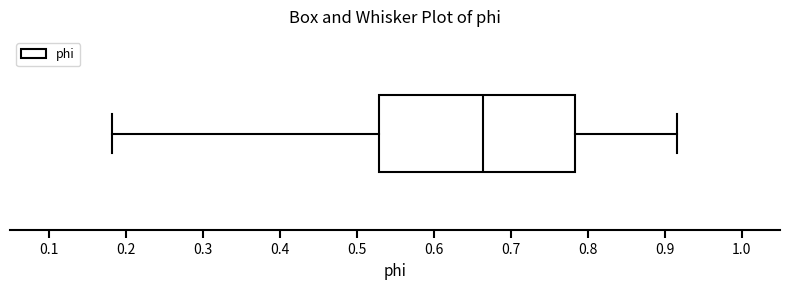

Read this box plot against the x-axis: the position of the median line, the range covered by the box, and the ends of both whiskers. The values are not printed on the chart, so give them approximately, as read against the axis.

median 0.66, box 0.53 to 0.78, whiskers 0.18 to 0.92